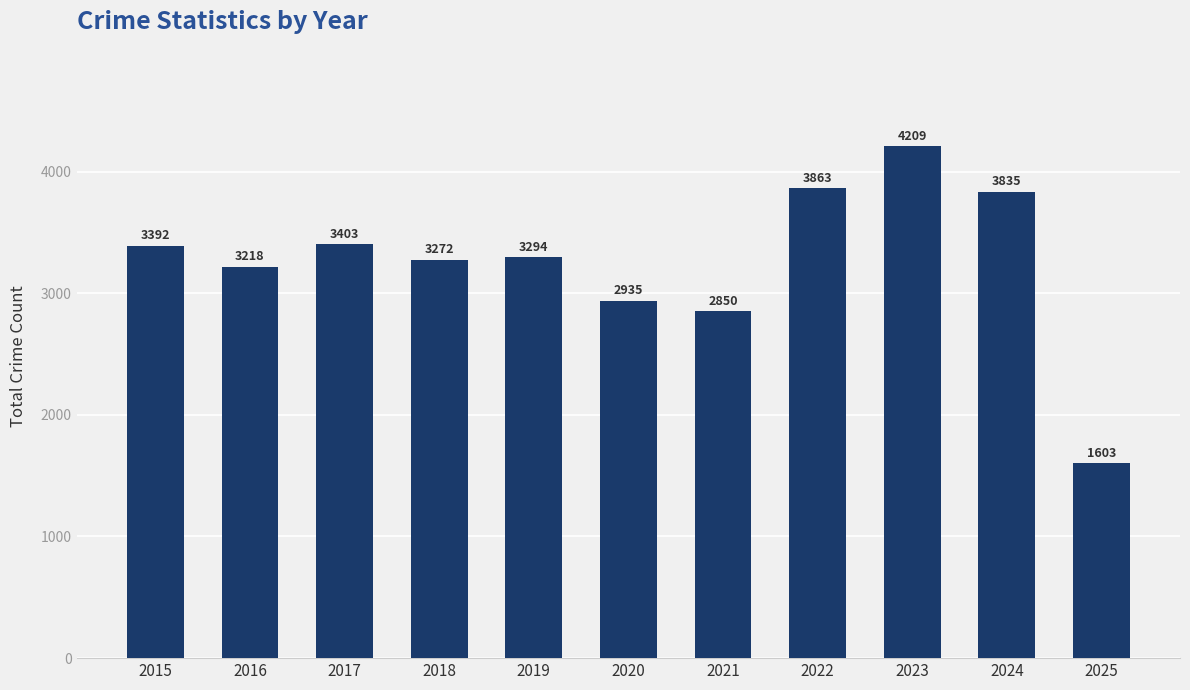

What is the sum of all values?

35874